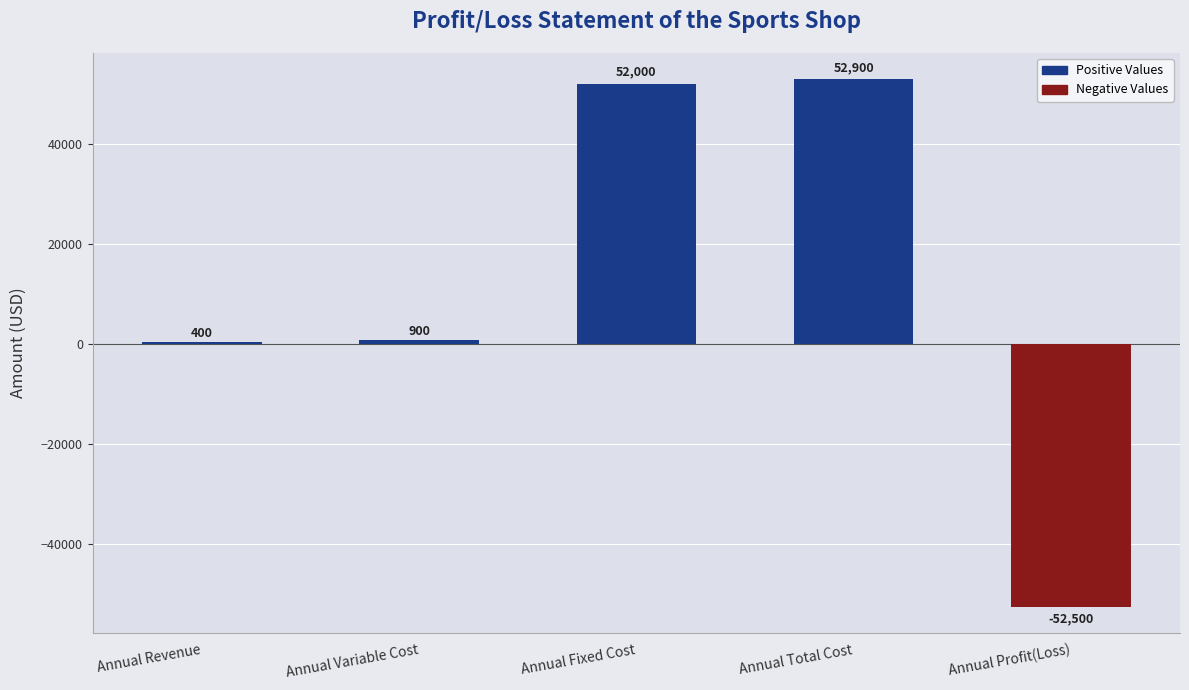

Reading left to right, list all the values displayed in this chart.

Annual Revenue=400	Annual Variable Cost=900	Annual Fixed Cost=52000	Annual Total Cost=52900	Annual Profit(Loss)=-52500